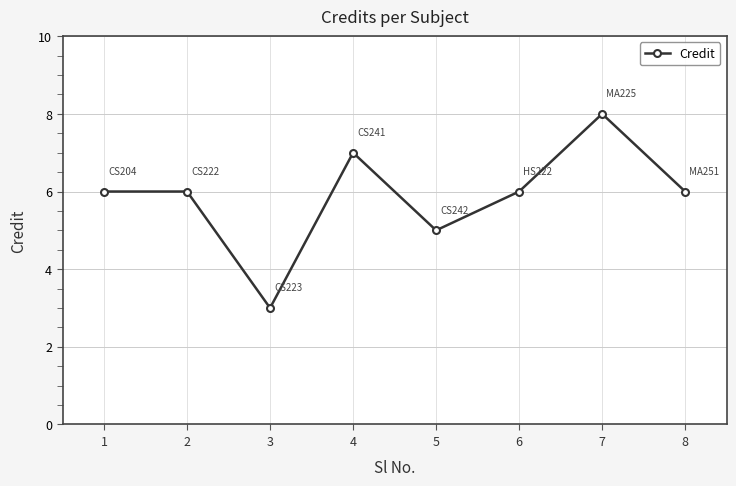

What is the change in value from 2 to 7?

+2